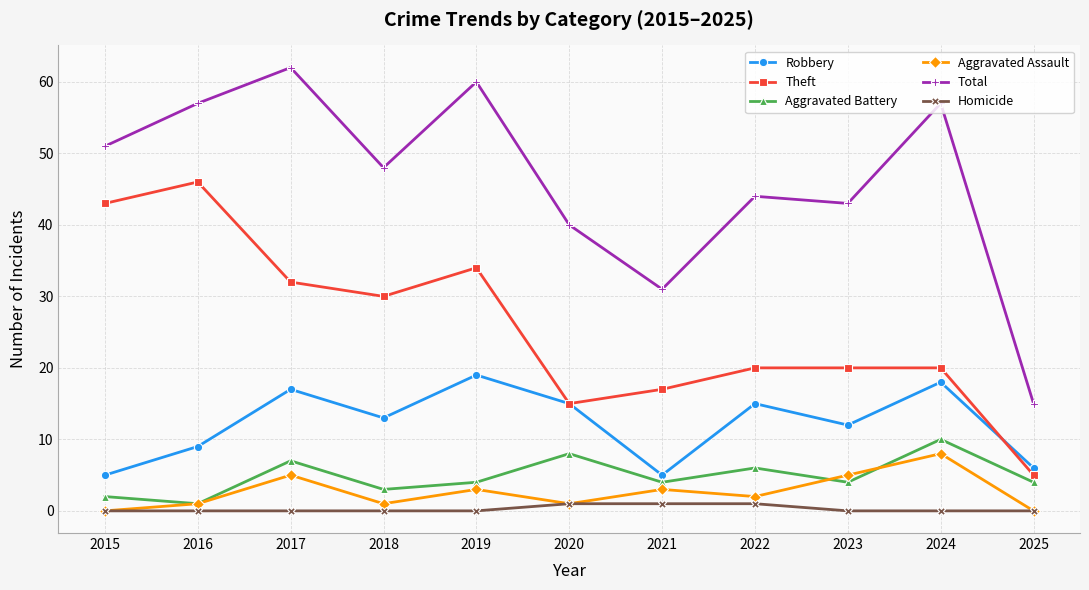

The Total series shows 46 at 2021. True or false?

False